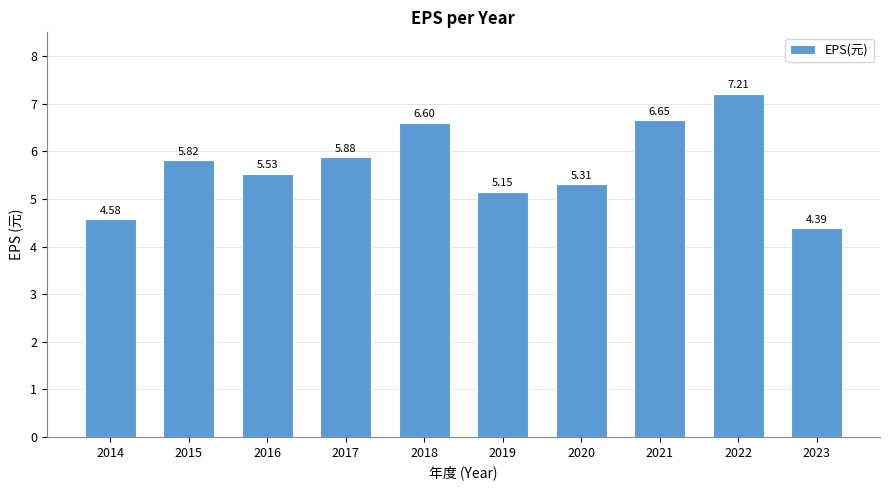

List the labels in order of value, largest first.

2022, 2021, 2018, 2017, 2015, 2016, 2020, 2019, 2014, 2023